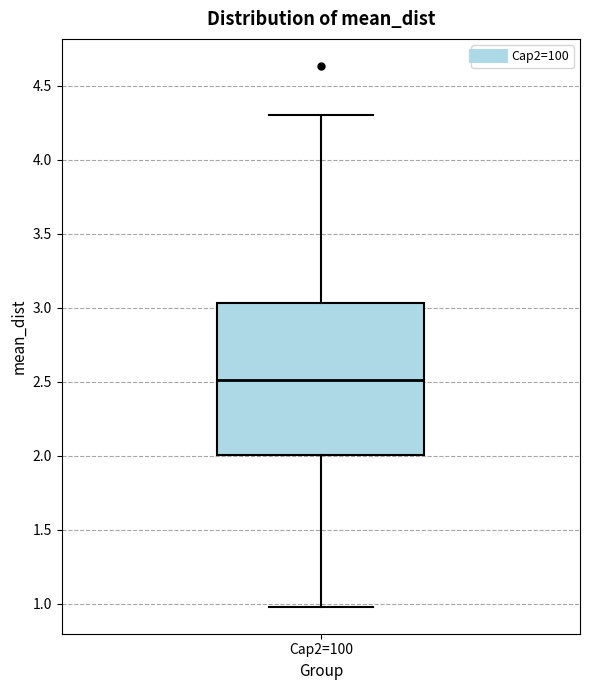

Transcribe this box plot: give where the median line is, the range the box spans, and where the two whiskers end, as read against the y-axis. The values are not printed on the chart, so give them approximately, as read against the axis.

median 2.50, box 2.00 to 3.05, whiskers 1.00 to 4.30